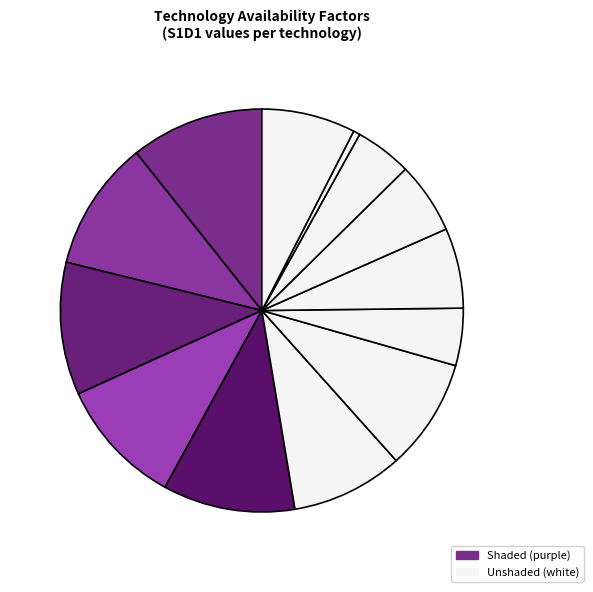

How many segments does this pie chart have?

13